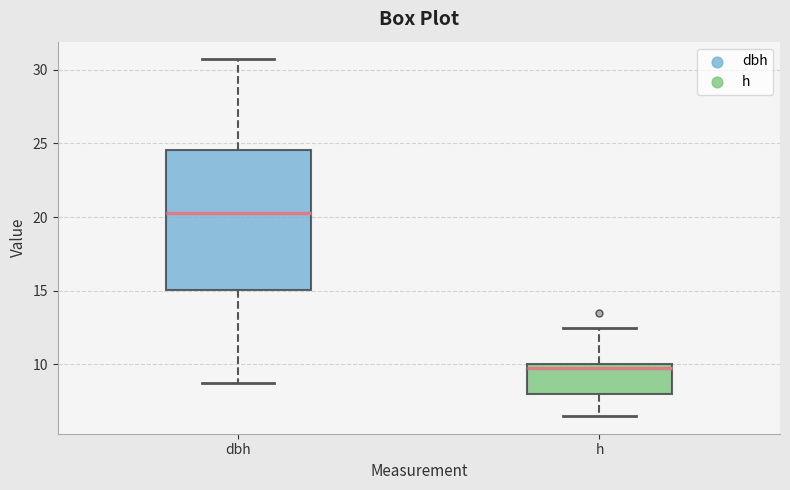

Where does the lower whisker of the box for h end on the y-axis? The values are not printed on the chart, so give them approximately, as read against the axis.

6.5